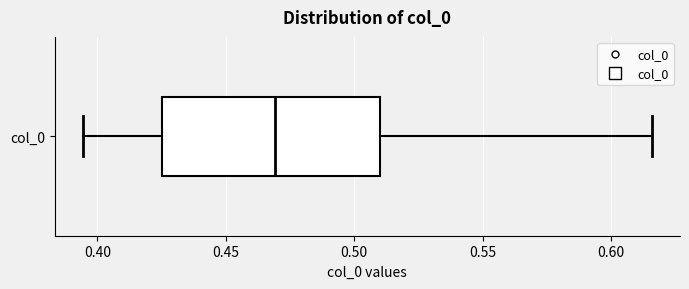

Where does the left whisker of the box for col_0 end on the x-axis? The values are not printed on the chart, so give them approximately, as read against the axis.

0.395